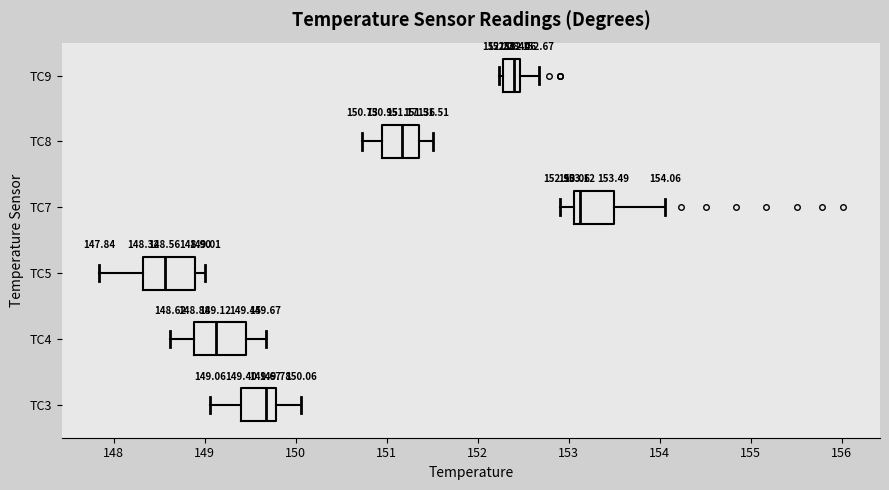

Which box's median line is the furthest to the right?

TC7